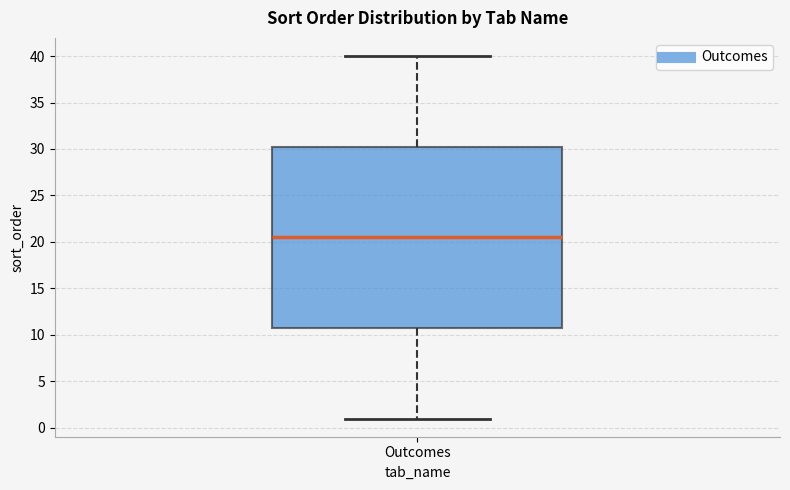

Read this box plot against the y-axis: the position of the median line, the range covered by the box, and the ends of both whiskers. The values are not printed on the chart, so give them approximately, as read against the axis.

median 20.5, box 11.0 to 30.5, whiskers 1.0 to 40.0